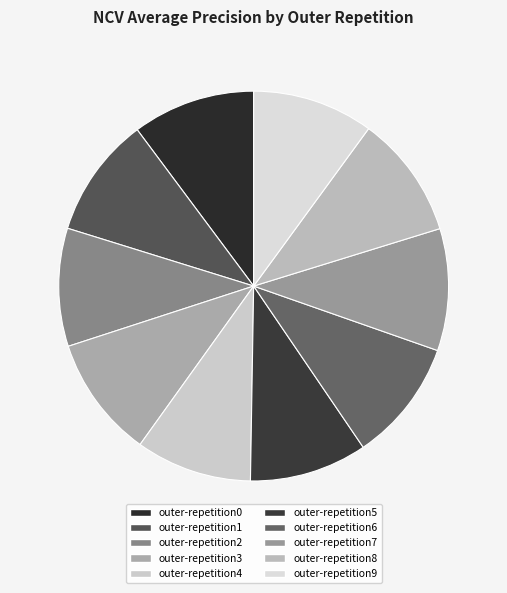

How many slices are in this pie chart?

10